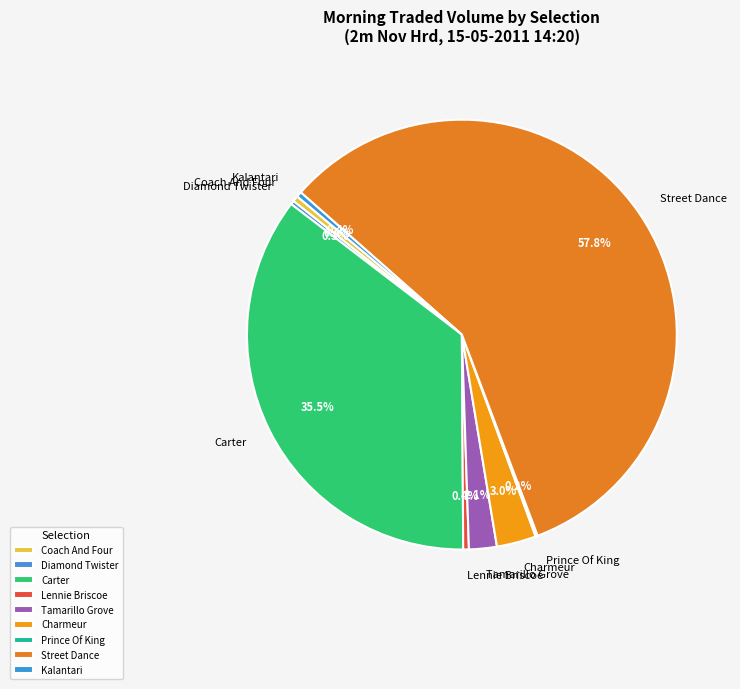

What is the largest slice in the pie chart?

Street Dance